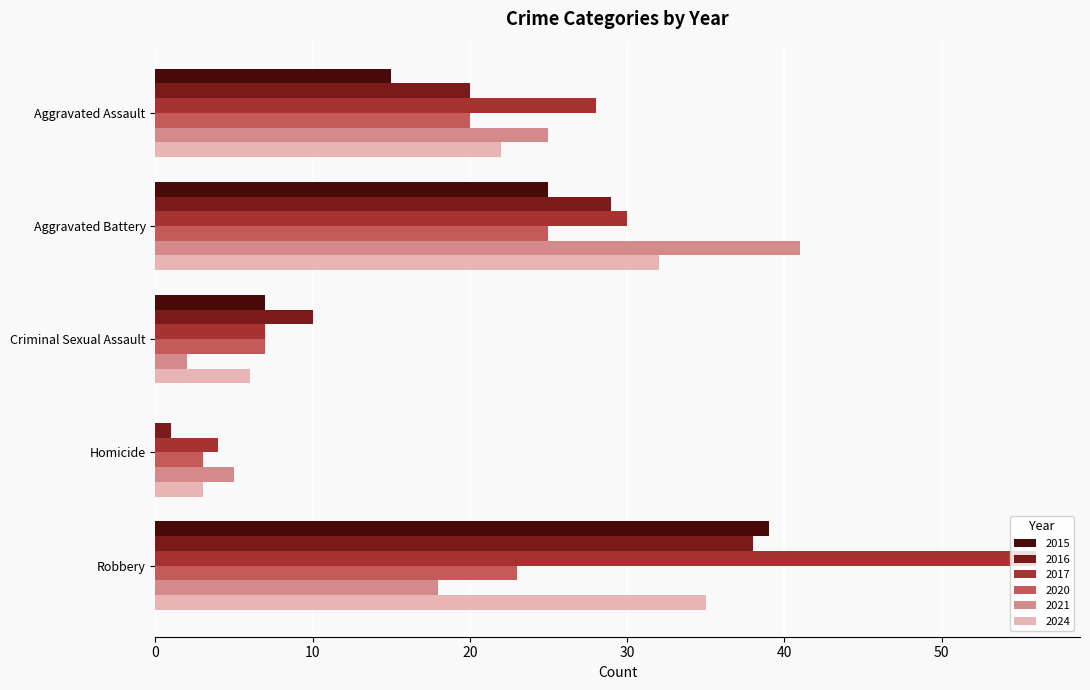

True or false: 2024 has a value of 56 at Aggravated Battery.

False